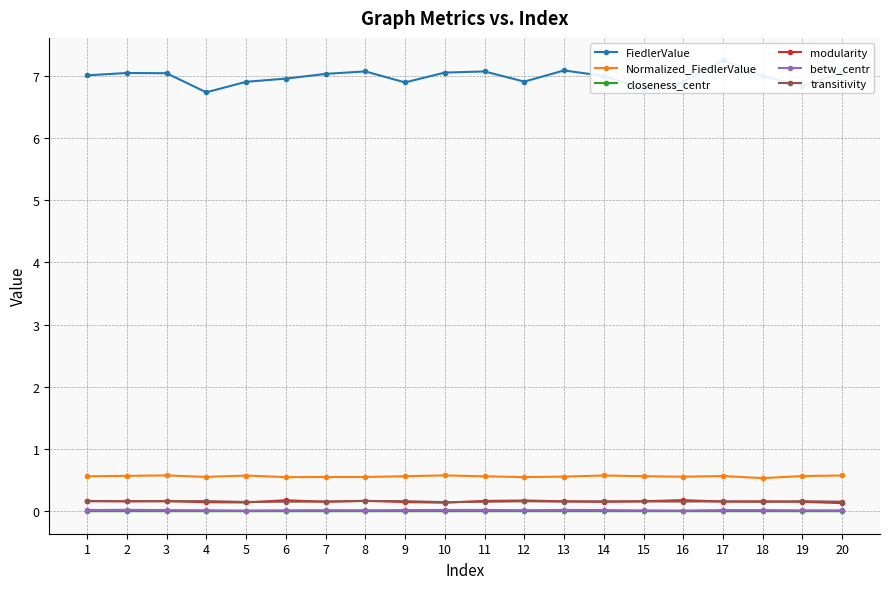

True or false: betw_centr and closeness_centr intersect in this chart.

False